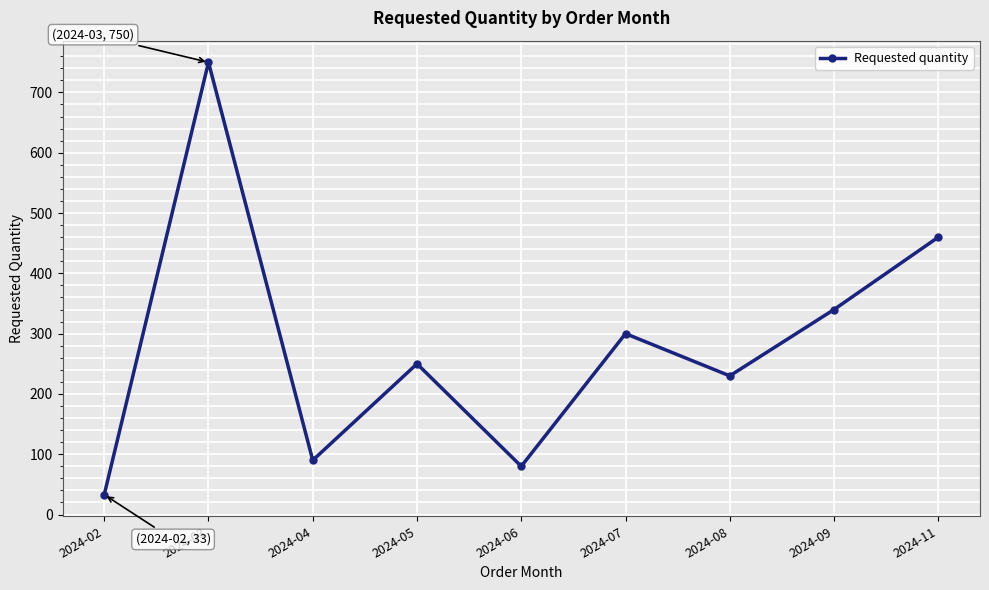

What is the change in value from 2024-09 to 2024-11?

+120